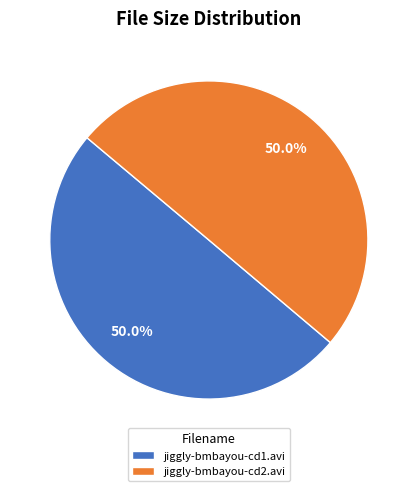

To the nearest percent, what is the combined percentage of jiggly-bmbayou-cd1.avi and jiggly-bmbayou-cd2.avi?

100%